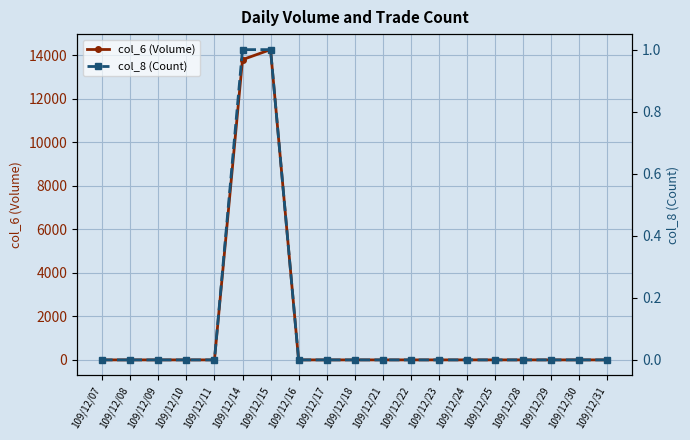

Which series has the widest spread of values?

col_6 (Volume)